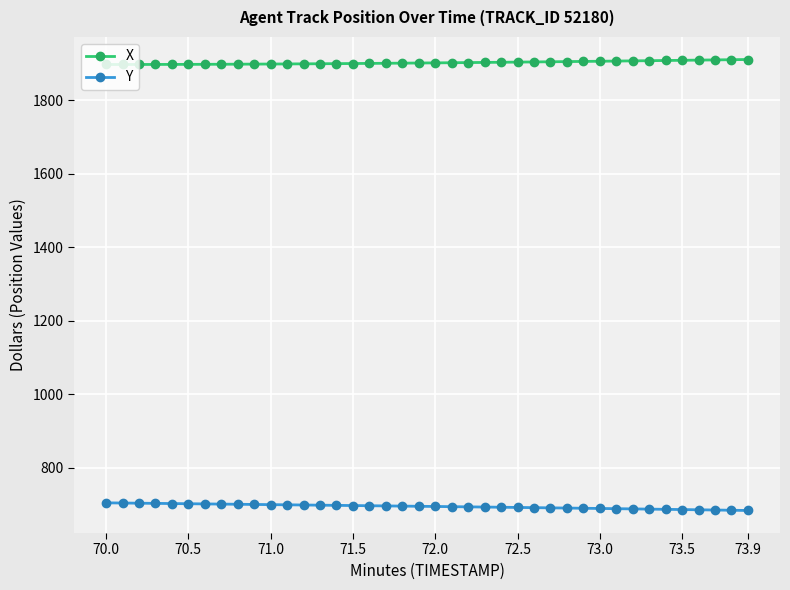

True or false: Y and X cross at least once.

False